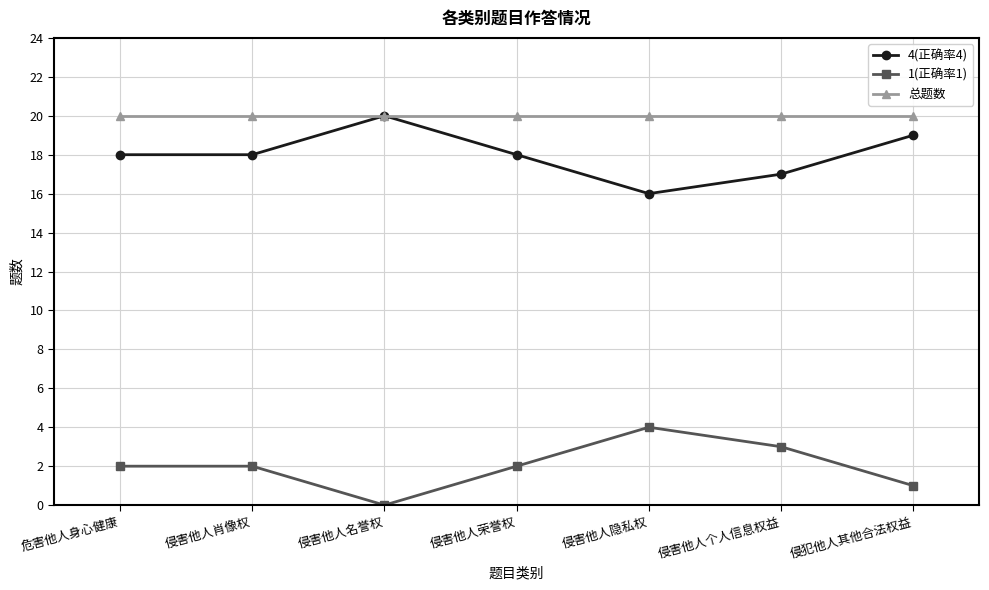

What is the difference between the highest and lowest values at 侵害他人隐私权?

16